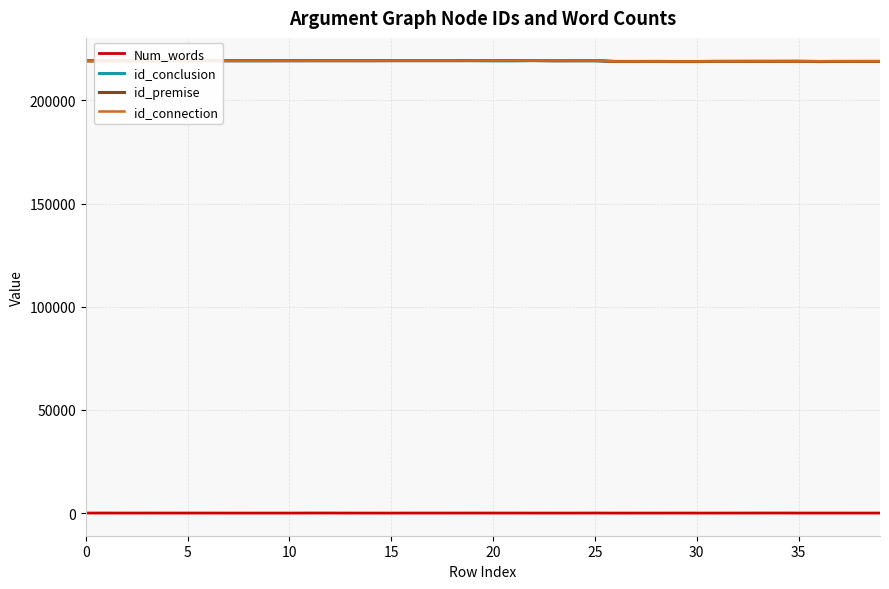

True or false: id_conclusion and Num_words intersect in this chart.

False